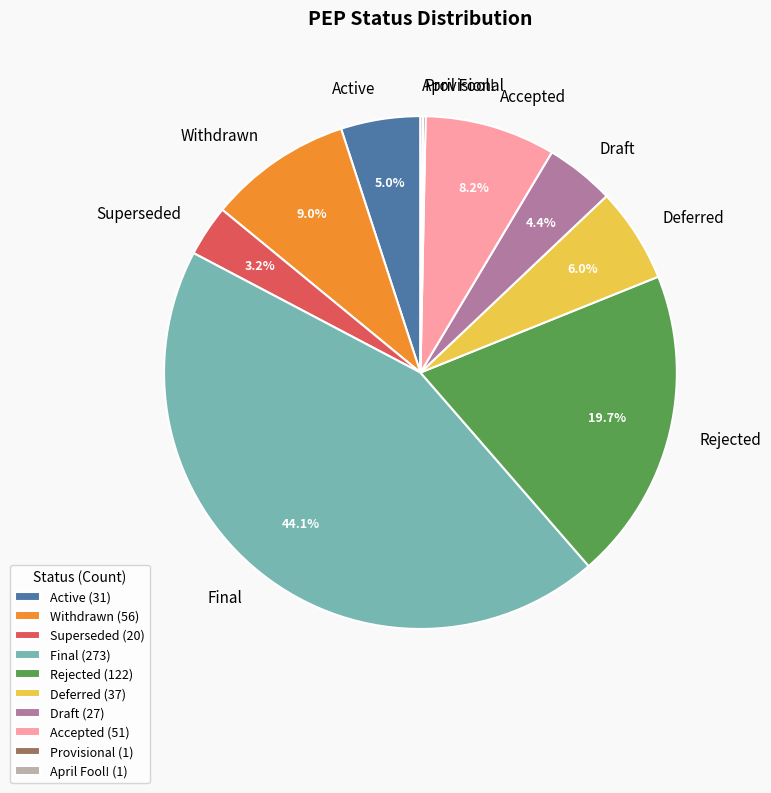

What percentage do Active and Draft together represent?

9.4%